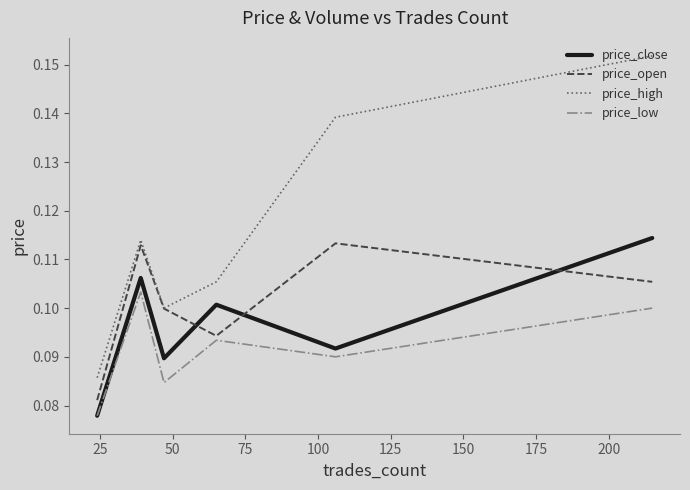

How many lines are shown in the chart?

4